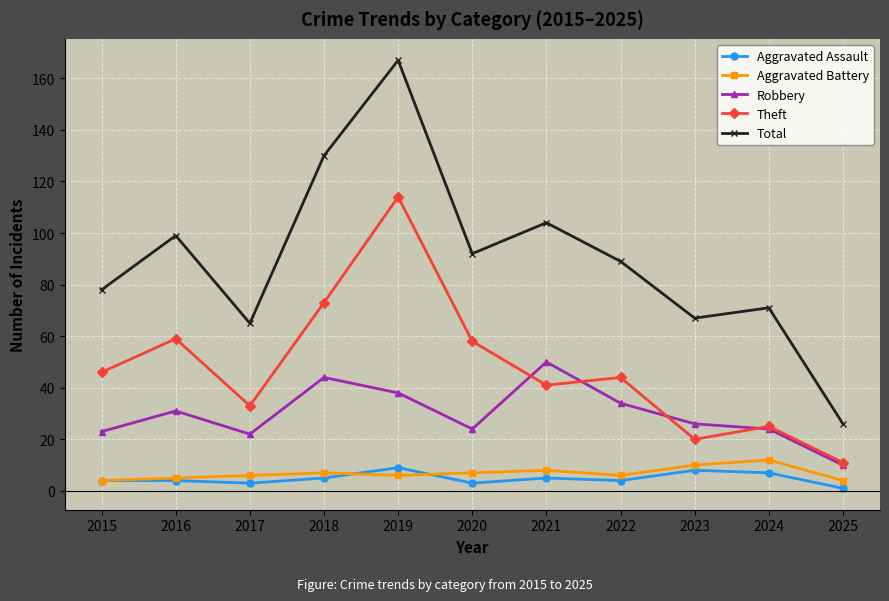

True or false: Theft has a value of 11 at 2025.

True